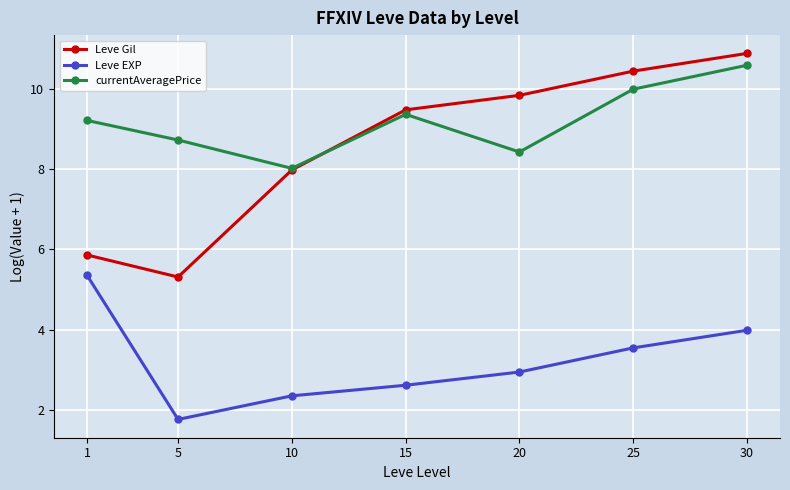

True or false: currentAveragePrice has a value of 9.2 at 1.

True